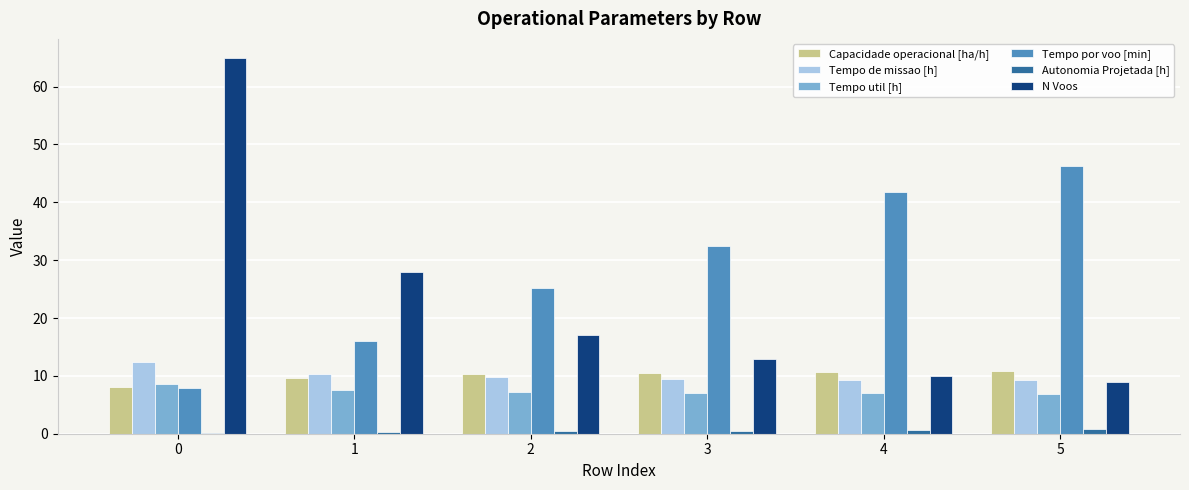

How many data points in Tempo util [h] are above 7?

4